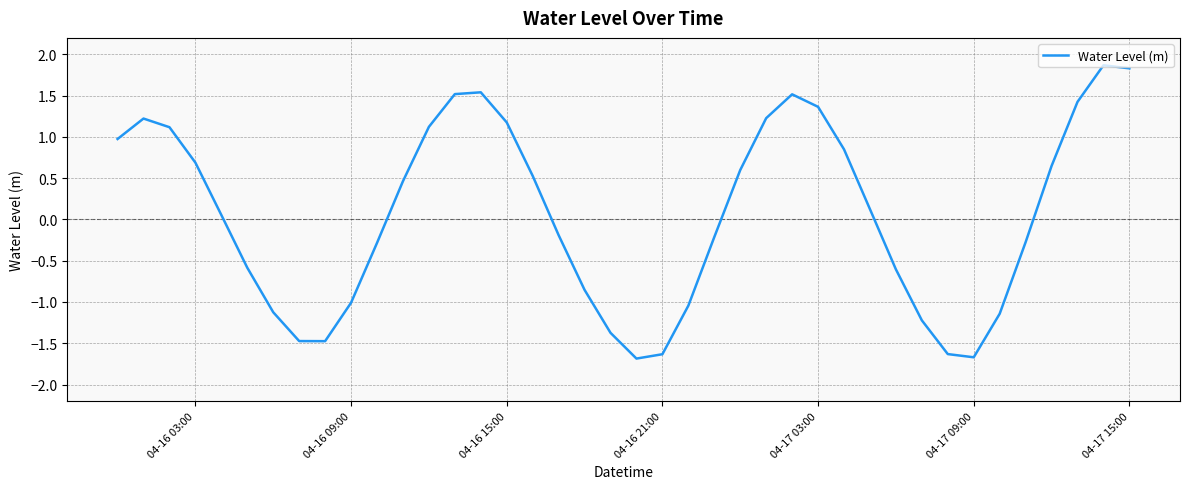

What is the maximum value shown in the chart?

1.9